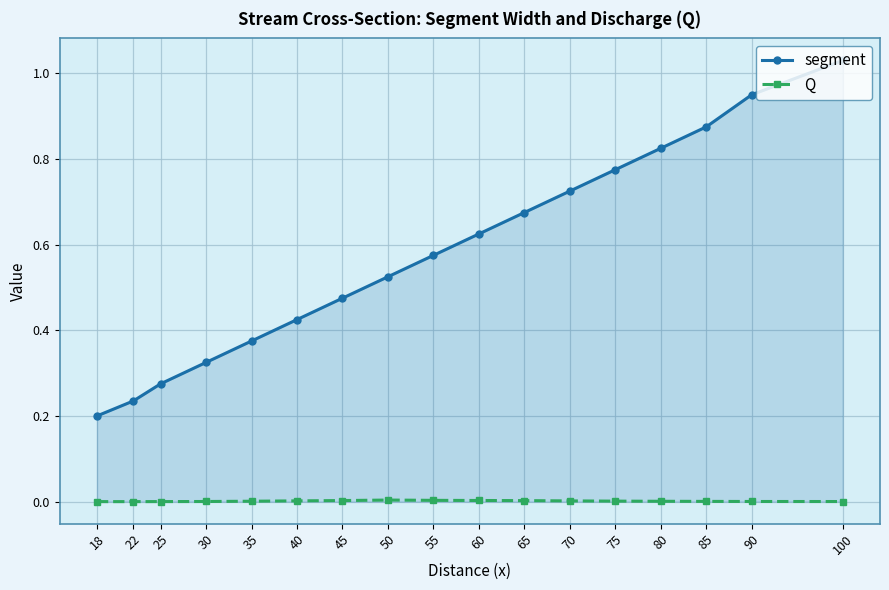

How many lines are shown in the chart?

2